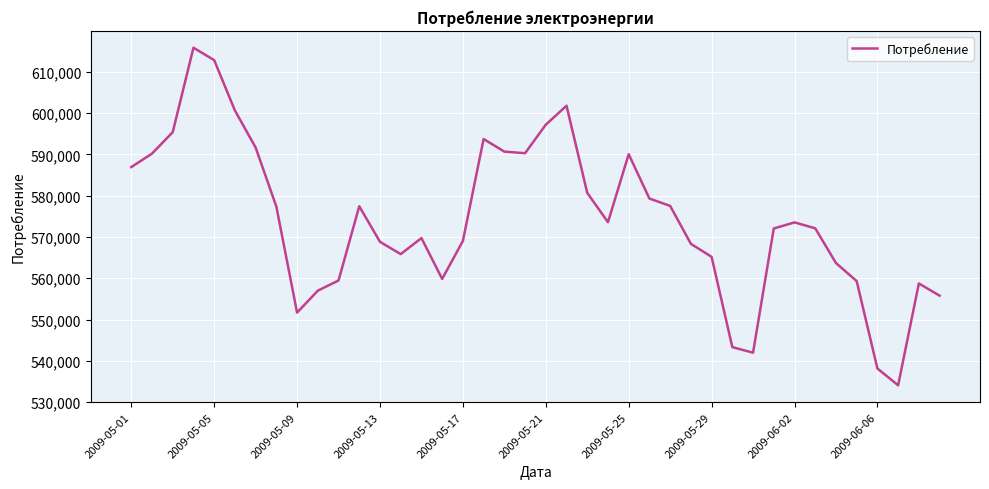

What is the smallest value displayed?

534075